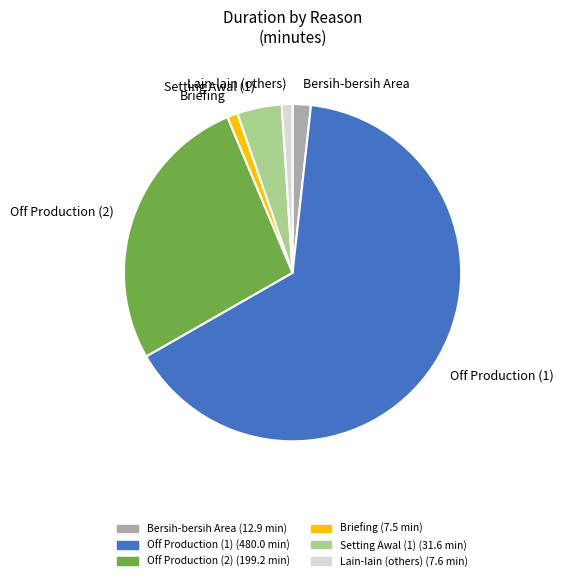

How many slices are in this pie chart?

6